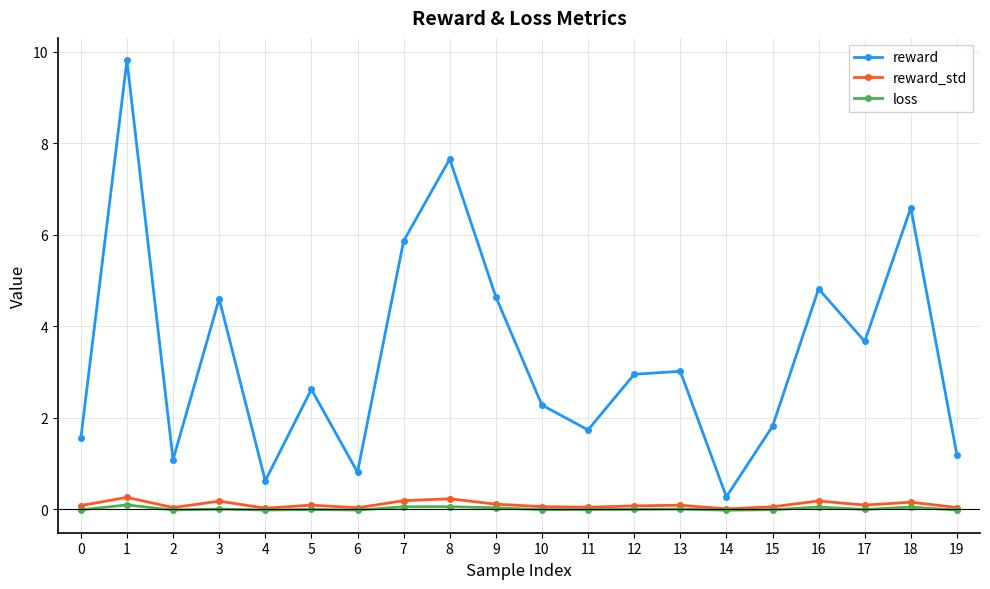

Where does the reward series first go above 2?

1